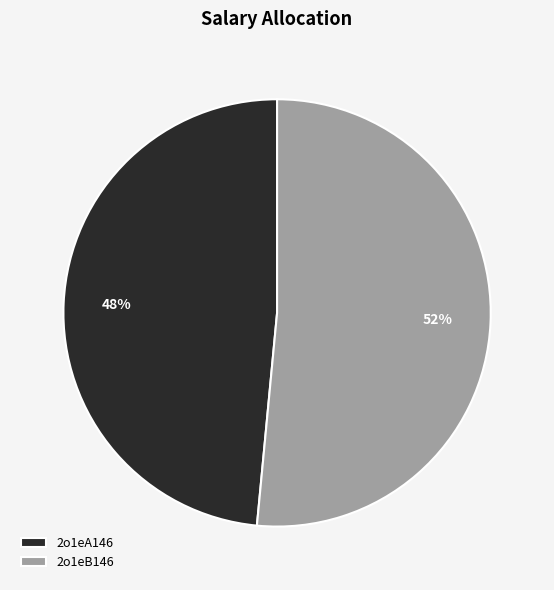

Do 2o1eB146 and 2o1eA146 together represent more than half of the pie?

Yes